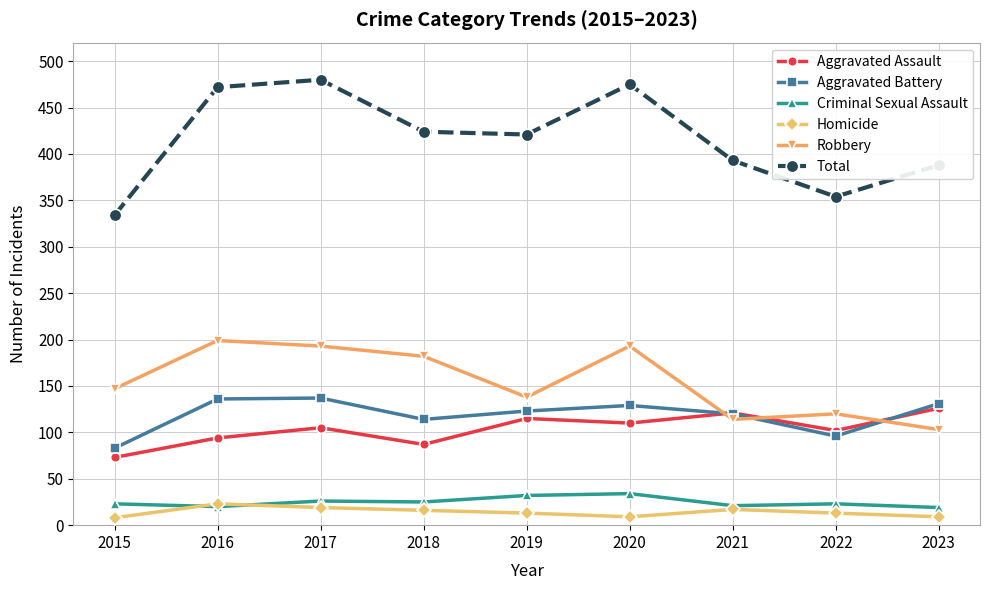

True or false: Aggravated Assault and Criminal Sexual Assault intersect in this chart.

False